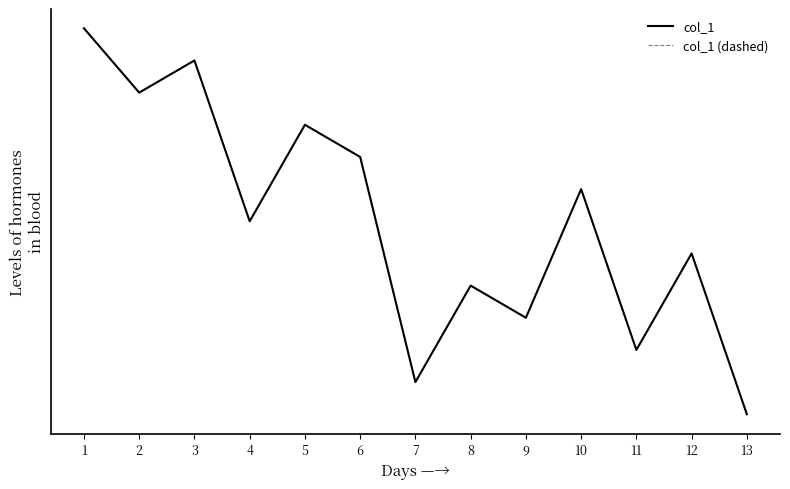

Where is the first local minimum for col_1 (dashed)?

2